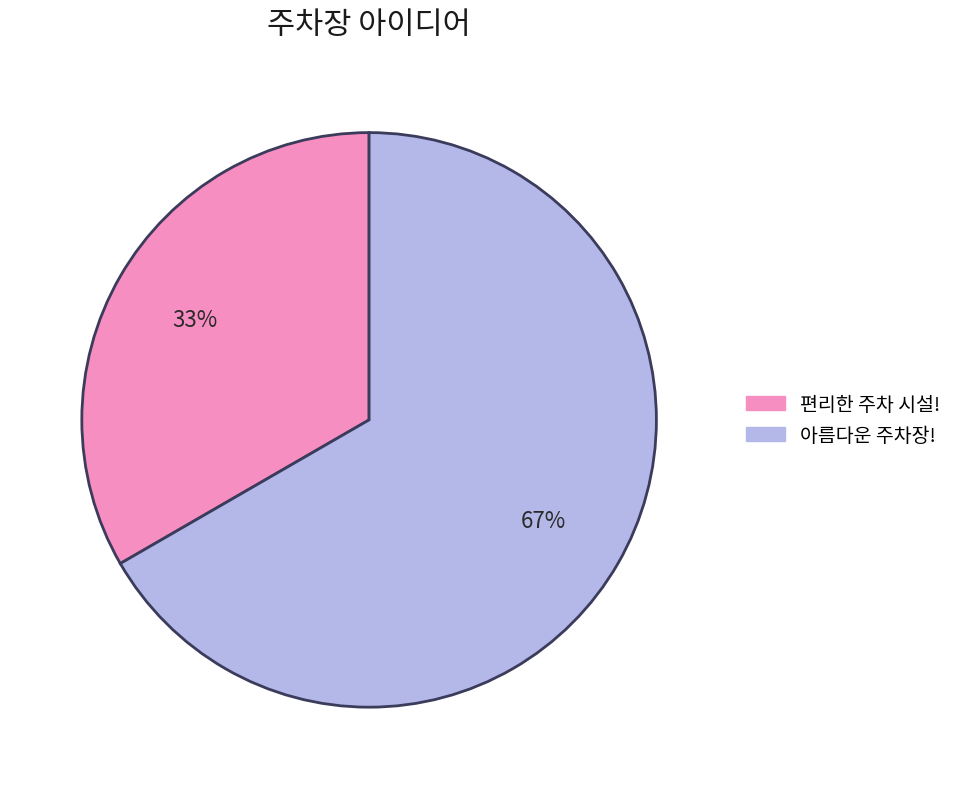

What percentage is the 아름다운 주차장! slice, to the nearest percent?

67%